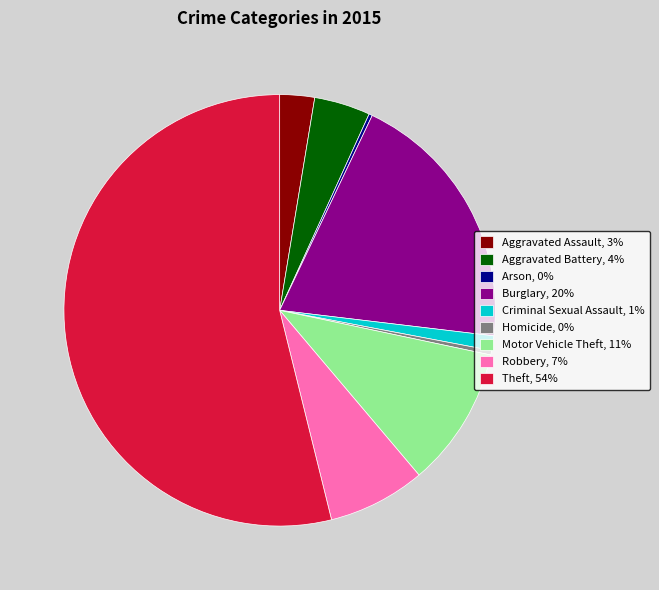

What is the ratio of the value at Aggravated Battery, 4% to the value at Aggravated Assault, 3%?

1.6